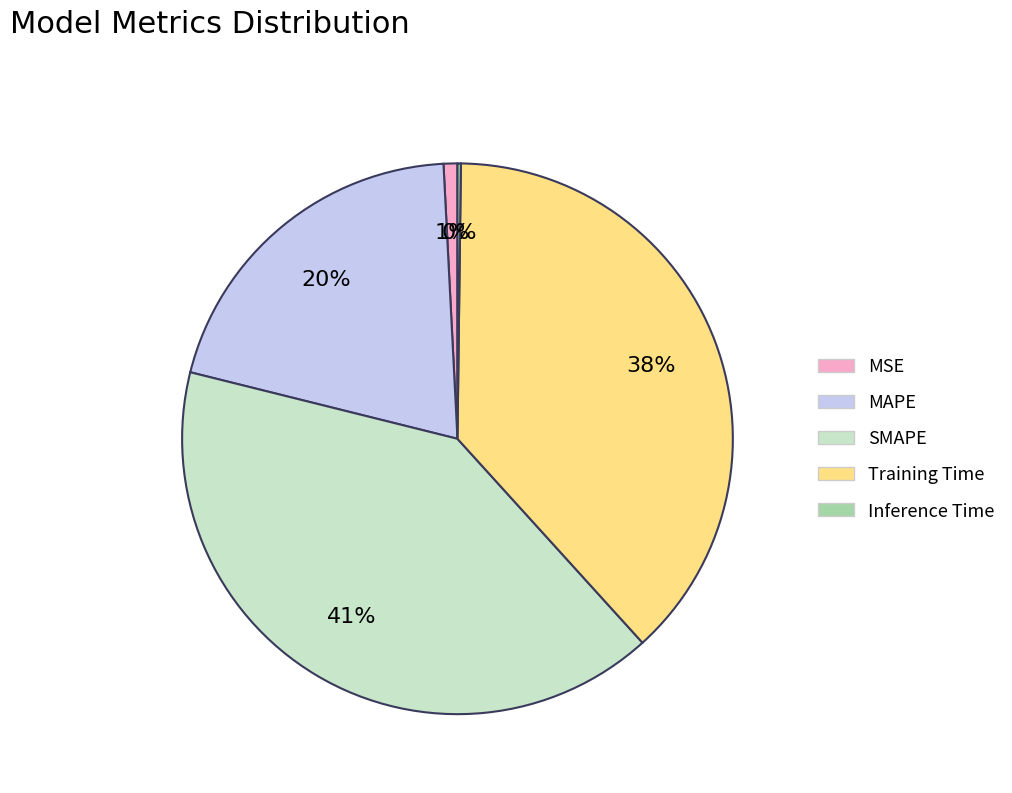

What percentage is the MSE slice, to the nearest percent?

1%